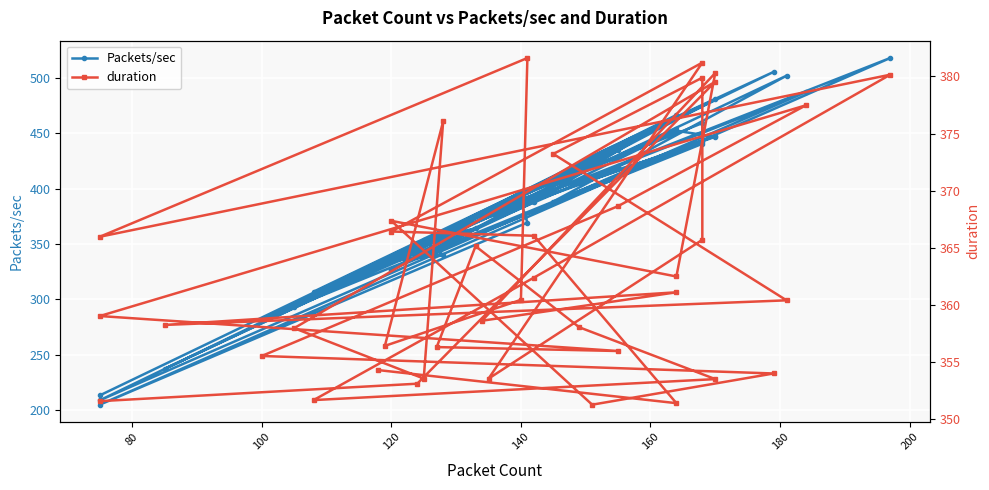

What is the label of the 6th point from the left?

160